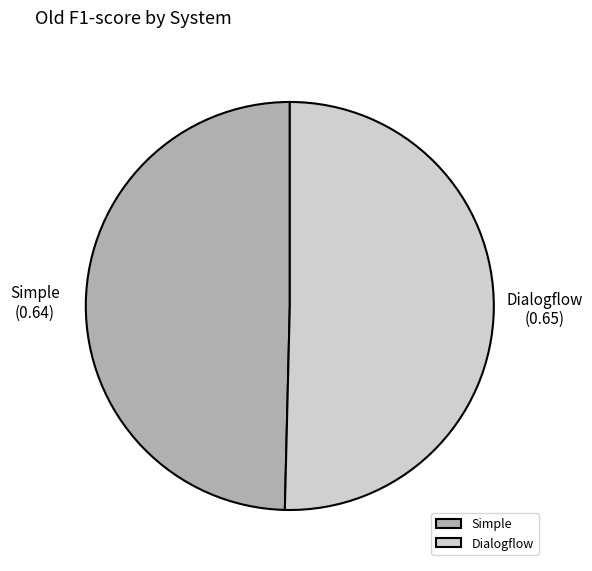

Which category has the smallest portion of the pie?

Simple